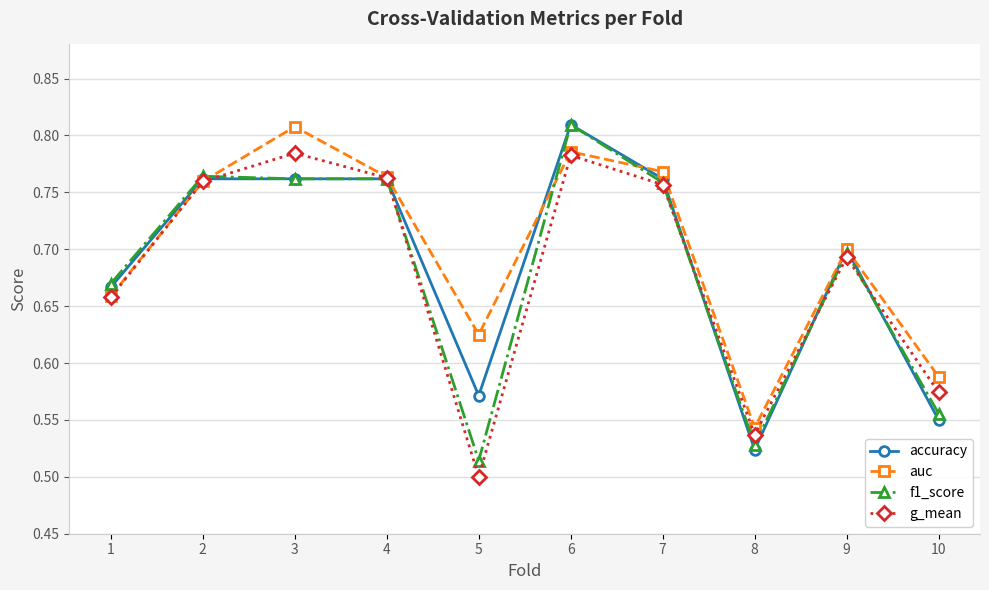

The value of f1_score at 2 is 1.2. True or false?

False